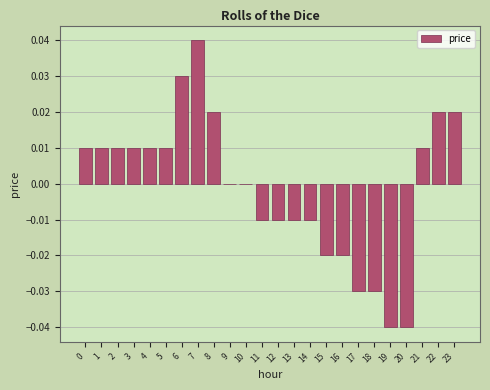

Is it true that the value at 17 is -0.0?

True